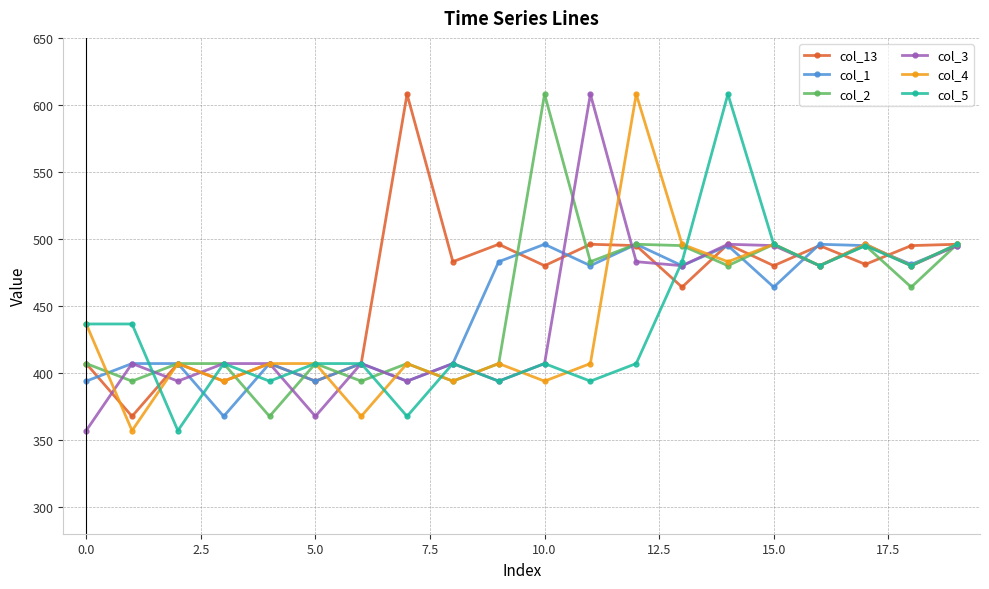

What is the smallest value displayed?

356.9